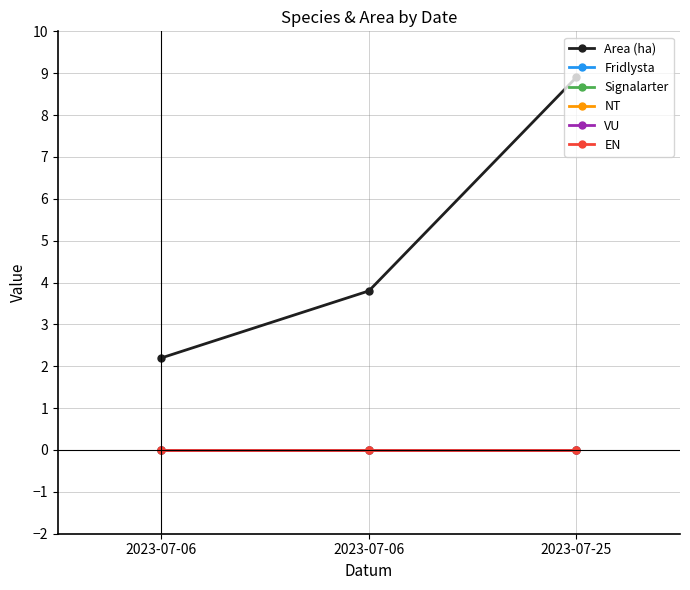

Reading right to left, list all the values displayed in this chart.

Area (ha): 2023-07-25=8.9	2023-07-06=3.8	2023-07-06=2.2
Fridlysta: 2023-07-25=0.0	2023-07-06=0.0	2023-07-06=0.0
Signalarter: 2023-07-25=0.0	2023-07-06=0.0	2023-07-06=0.0
NT: 2023-07-25=0.0	2023-07-06=0.0	2023-07-06=0.0
VU: 2023-07-25=0.0	2023-07-06=0.0	2023-07-06=0.0
EN: 2023-07-25=0.0	2023-07-06=0.0	2023-07-06=0.0